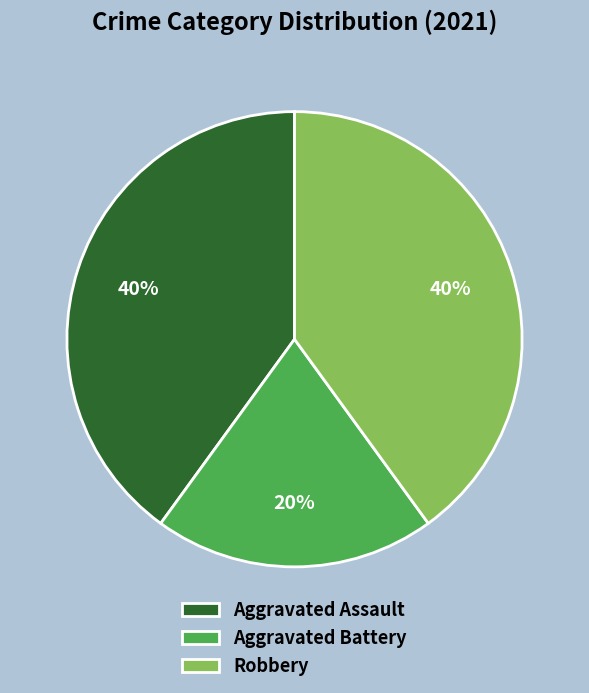

To the nearest percent, what portion does Robbery represent?

40%